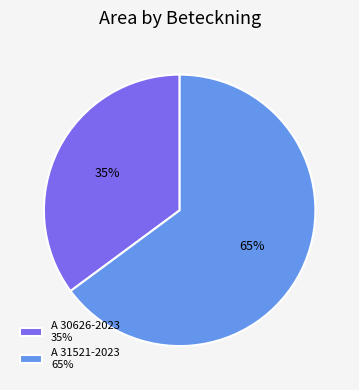

Does A 30626-2023 account for over 50% of the chart?

No